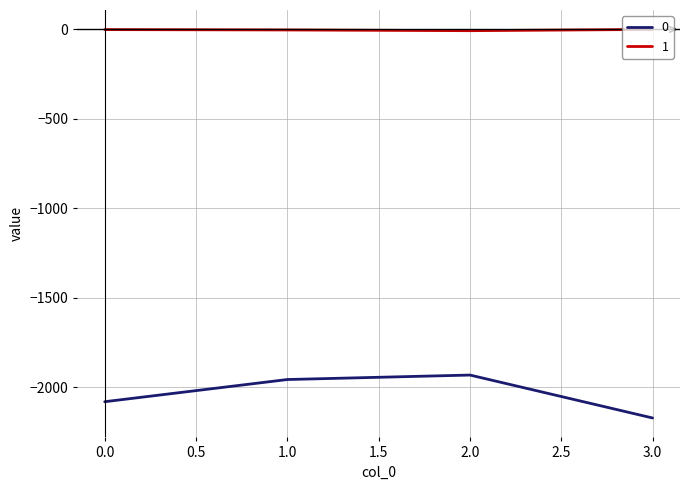

Is the value of 0 at 0.0 greater than the value of 1 at 1.0?

No